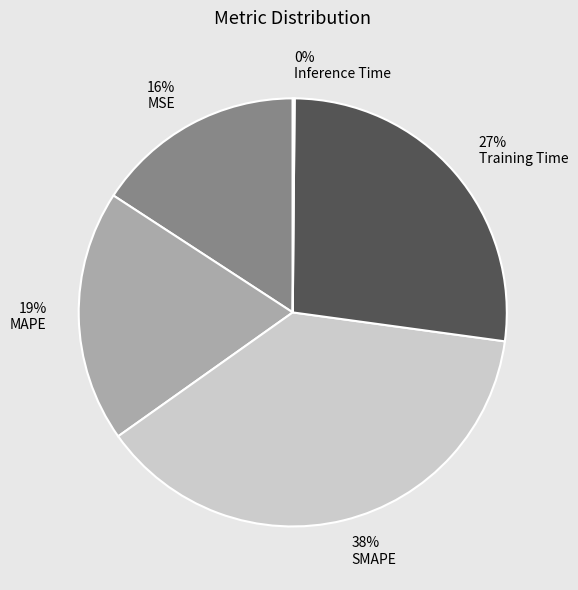

To the nearest percent, what portion does MAPE represent?

19%